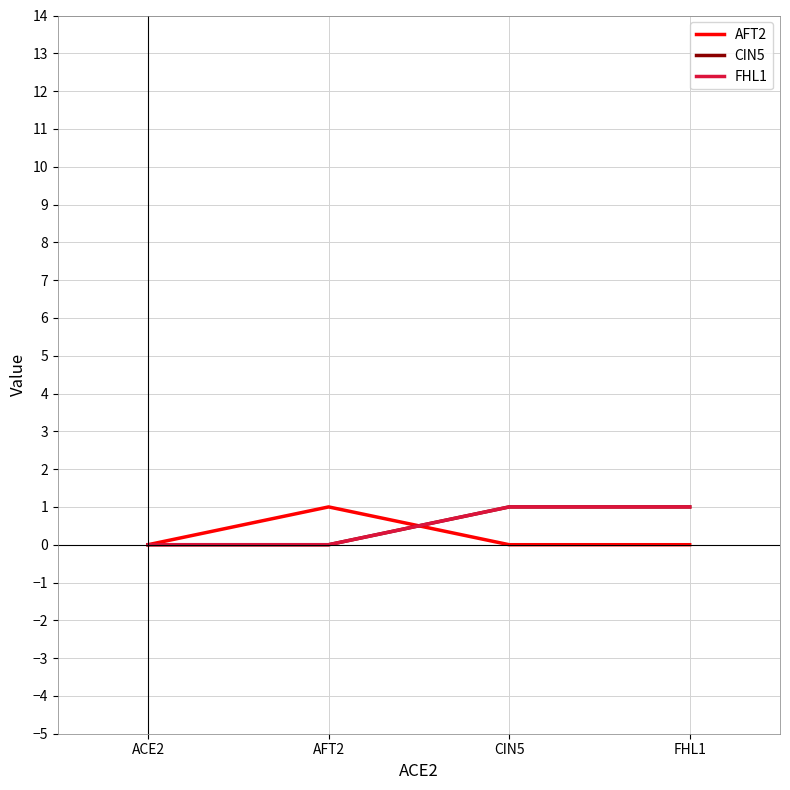

Does the chart display data point markers on the line(s)?

No